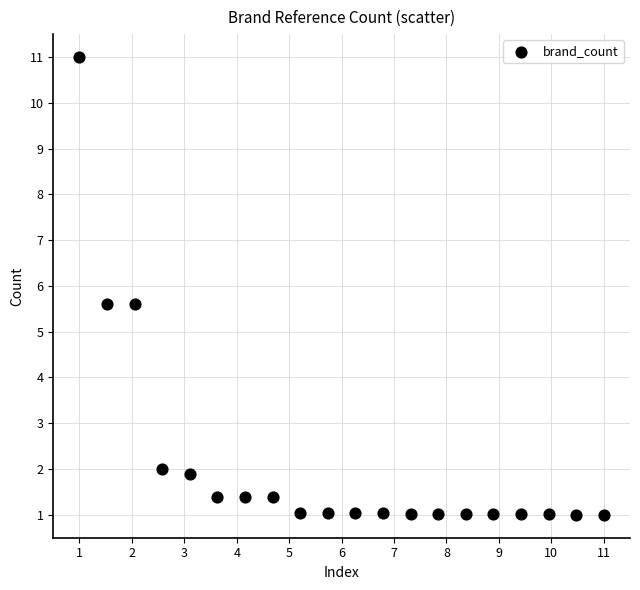

What is the range of Y values (max minus min)?

10.0